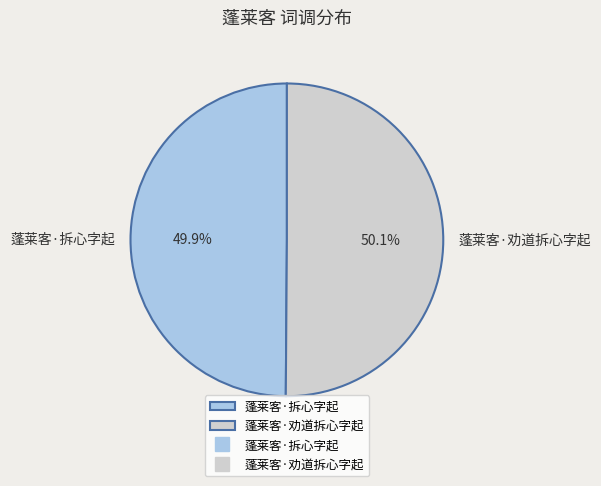

Does any single category account for the majority?

Yes